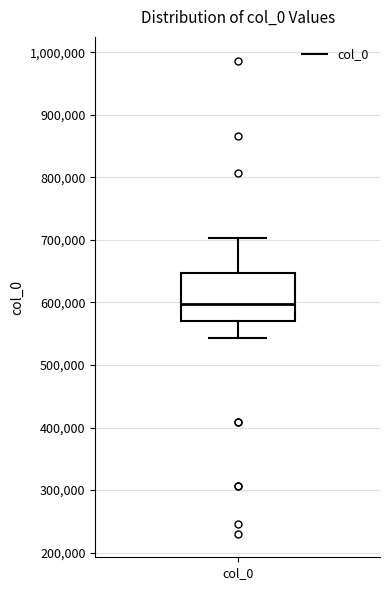

Where is the lower edge of the box for col_0 on the y-axis? The values are not printed on the chart, so give them approximately, as read against the axis.

570000